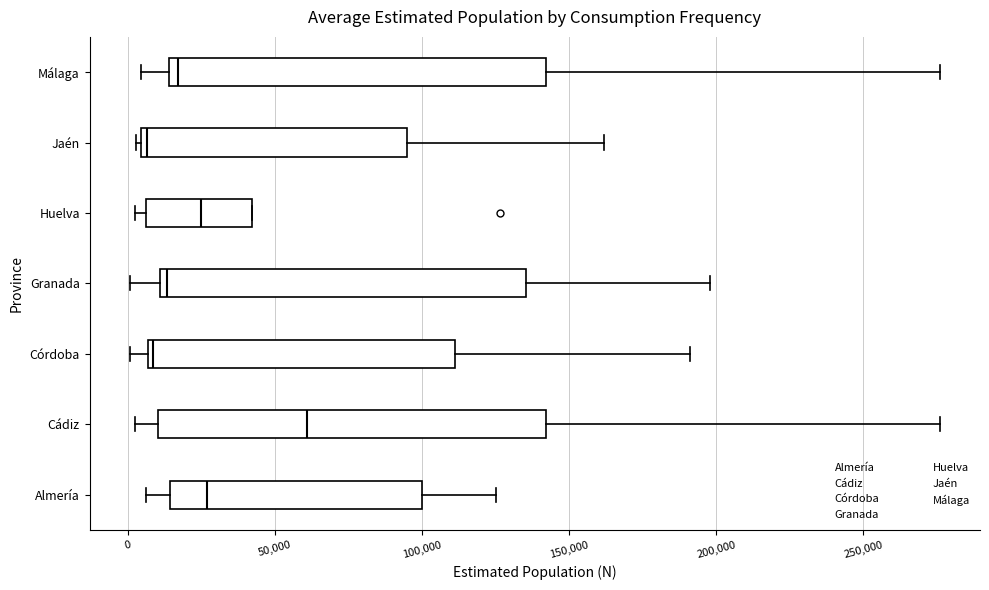

Reading bottom to top, read every box against the x-axis: the position of its median line, the range the box covers, and the ends of its whiskers. The values are not printed on the chart, so give them approximately, as read against the axis.

Almería: median 25000, box 15000 to 100000, whiskers 5000 to 125000
Cádiz: median 60000, box 10000 to 140000, whiskers 5000 to 275000
Córdoba: median 10000, box 5000 to 110000, whiskers 0 to 190000
Granada: median 15000, box 10000 to 135000, whiskers 0 to 200000
Huelva: median 25000, box 5000 to 40000, whiskers 5000 (just left of the box's left edge) to 40000
Jaén: median 5000 (just right of the box's left edge), box 5000 to 95000, whiskers 5000 (just left of the box's left edge) to 160000
Málaga: median 15000 (just right of the box's left edge), box 15000 to 140000, whiskers 5000 to 275000